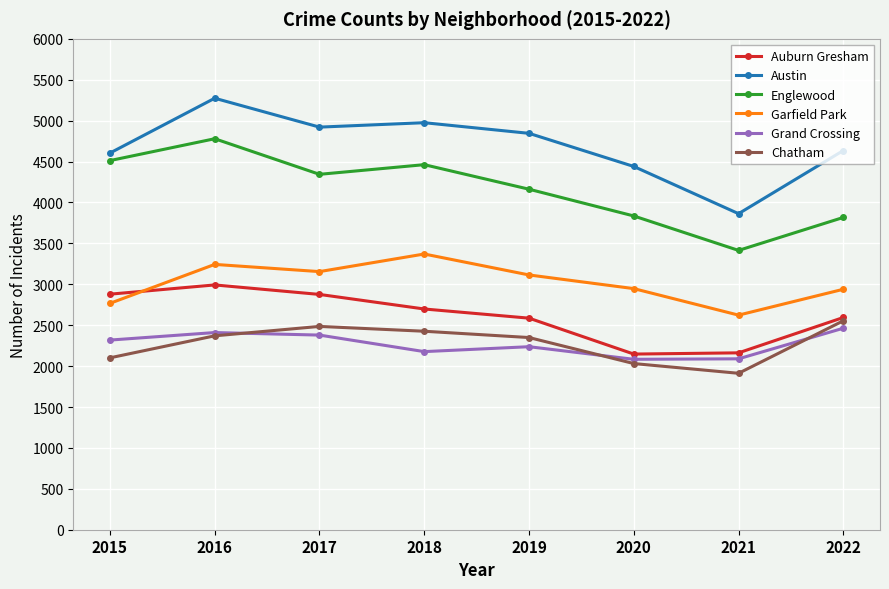

In Chatham, how many points are higher than both neighbors (excluding endpoints)?

1